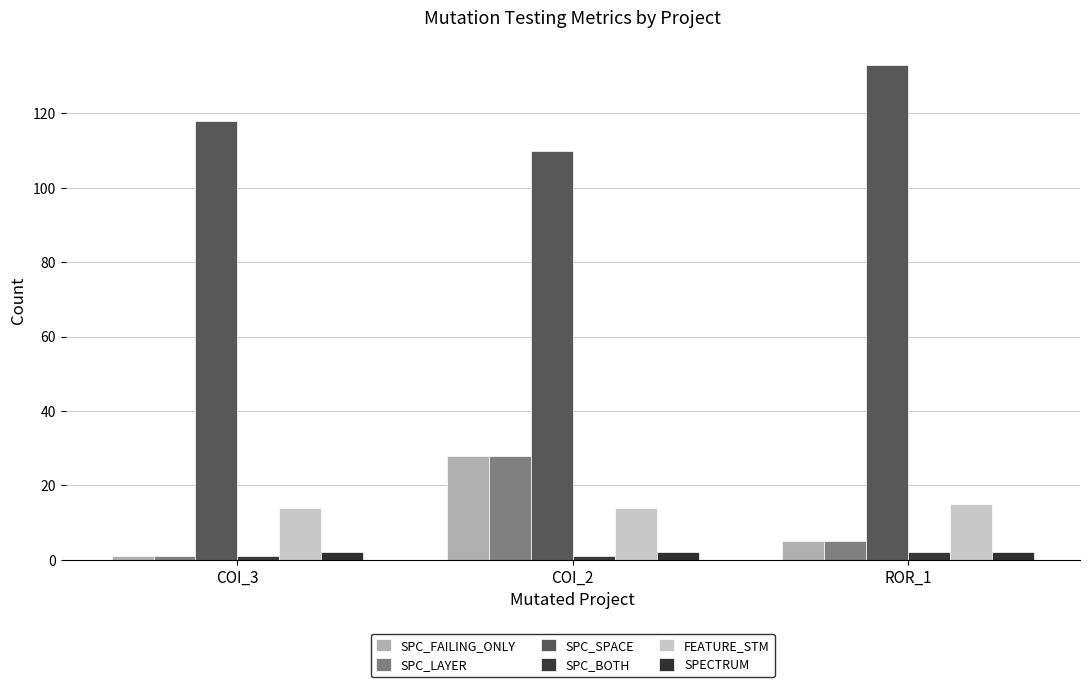

The value of SPC_SPACE at COI_3 is 118. True or false?

True